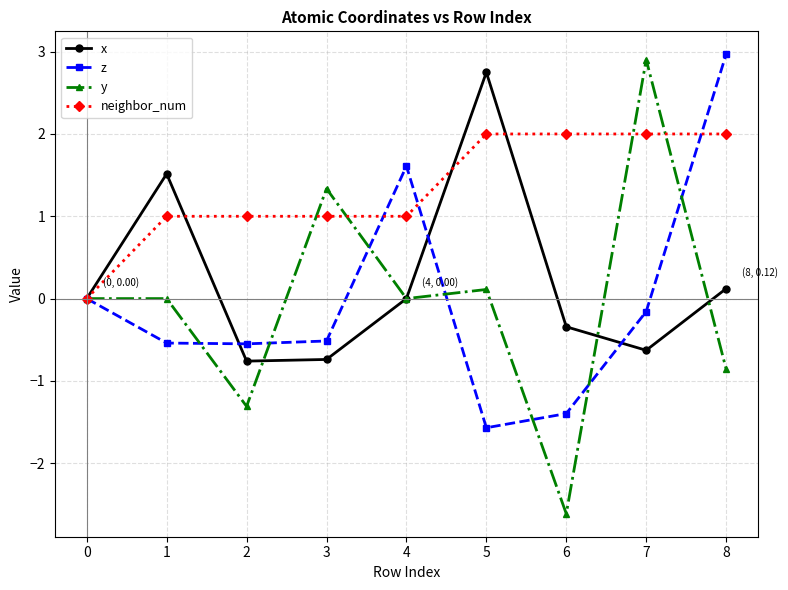

True or false: z has a value of 1.5 at 7.

False